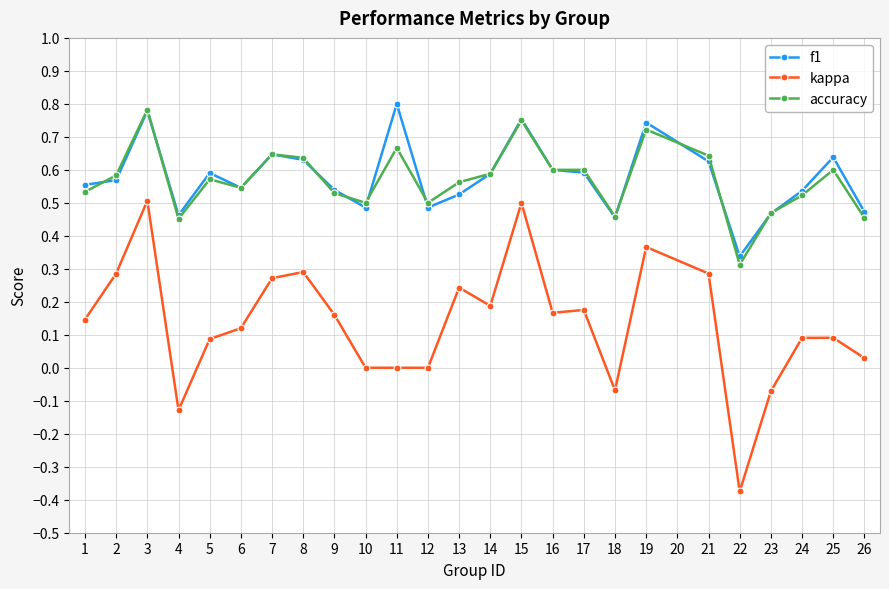

True or false: kappa and f1 cross at least once.

False